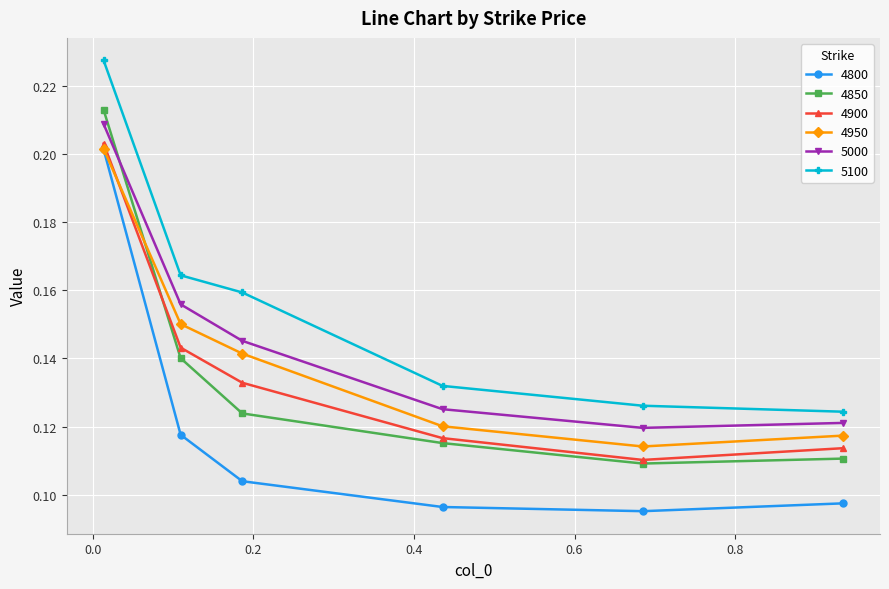

How many 4900 values are between 0 and 1?

6